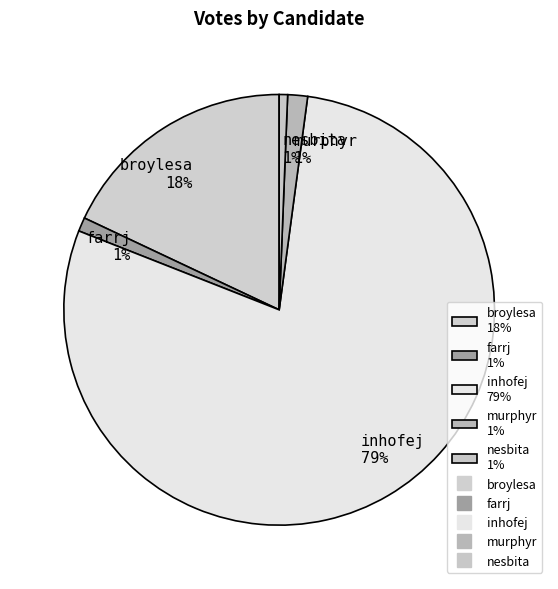

Is it true that nesbita is 1% of the pie?

True